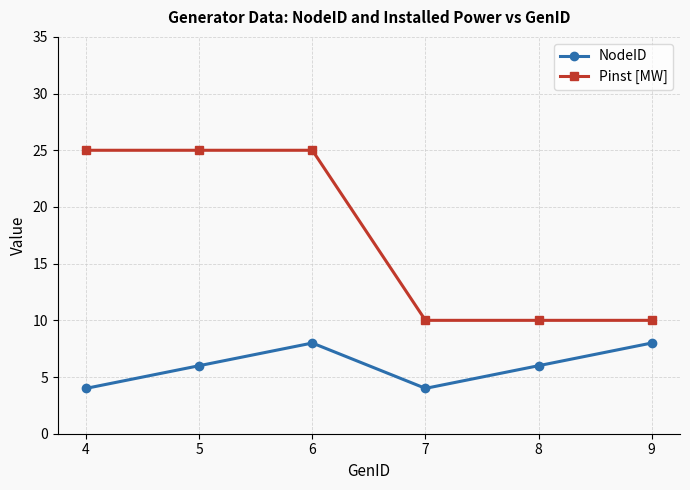

List the series in order of their peak value, lowest first.

NodeID, Pinst [MW]